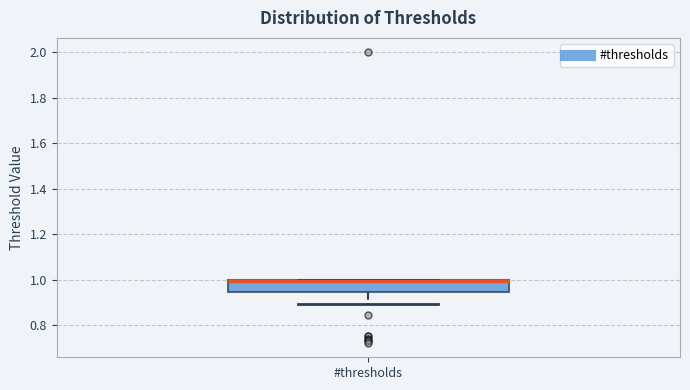

Read this box plot against the y-axis: the position of the median line, the range covered by the box, and the ends of both whiskers. The values are not printed on the chart, so give them approximately, as read against the axis.

median 1.00 (drawn on the box's upper edge), box 0.94 to 1.00, whiskers 0.90 to 1.00